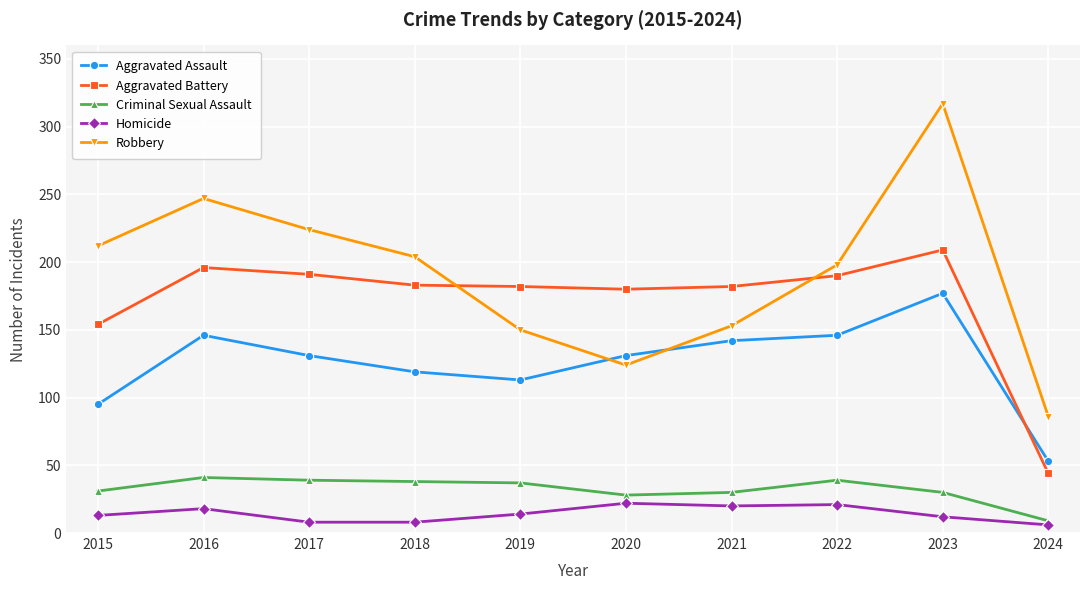

What is the difference between the second highest and second lowest values in the Robbery series?

123